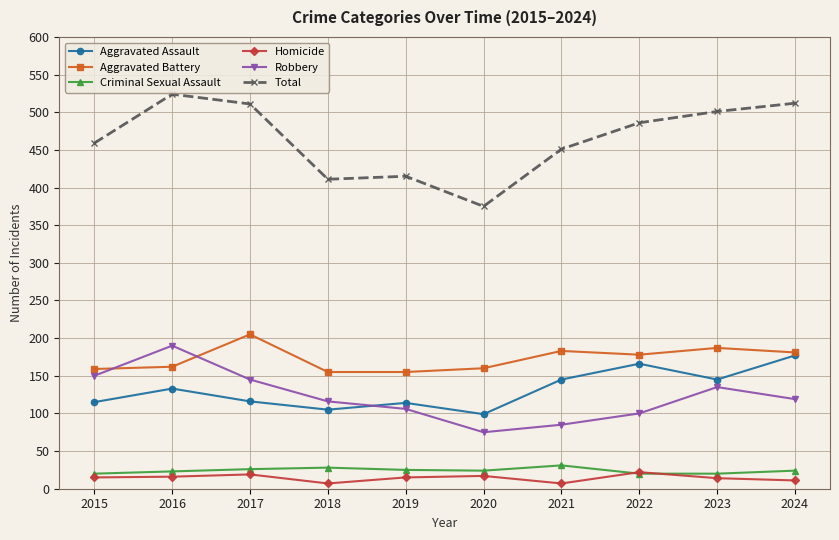

What is the difference between the maximum and minimum values in the Robbery series?

115